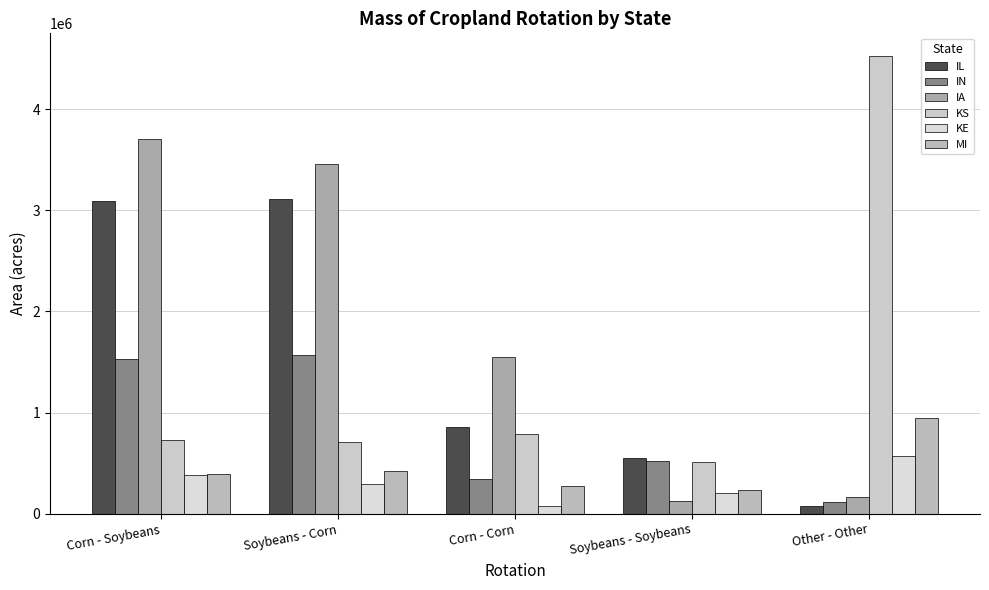

At which category is the sum across all series the highest?

Corn - Soybeans